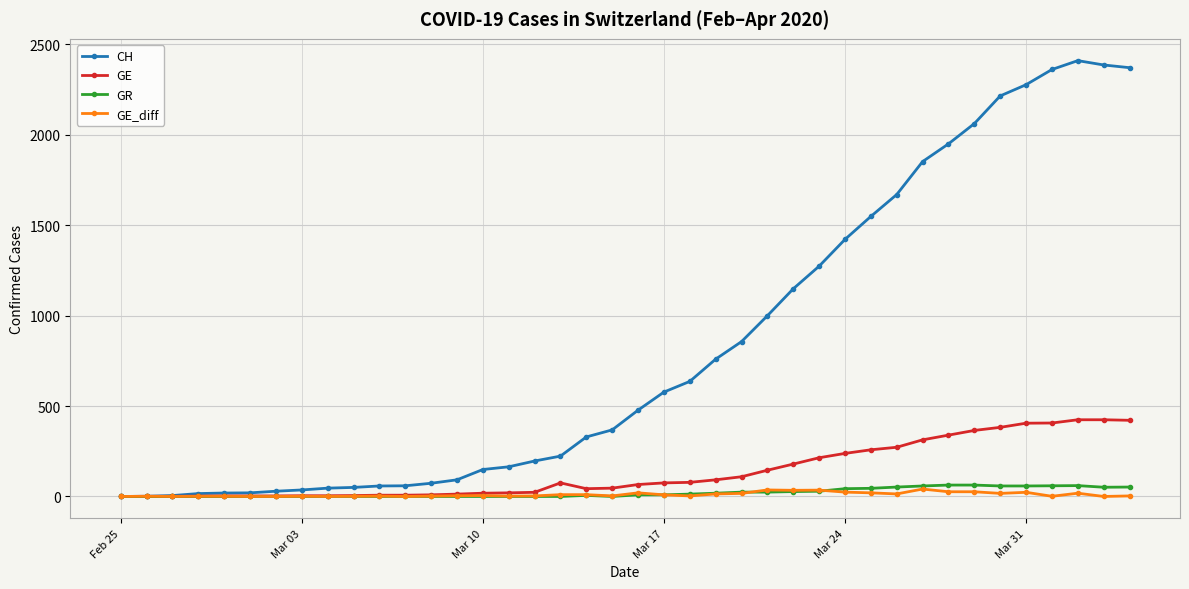

What is the maximum value shown in the chart?

2409